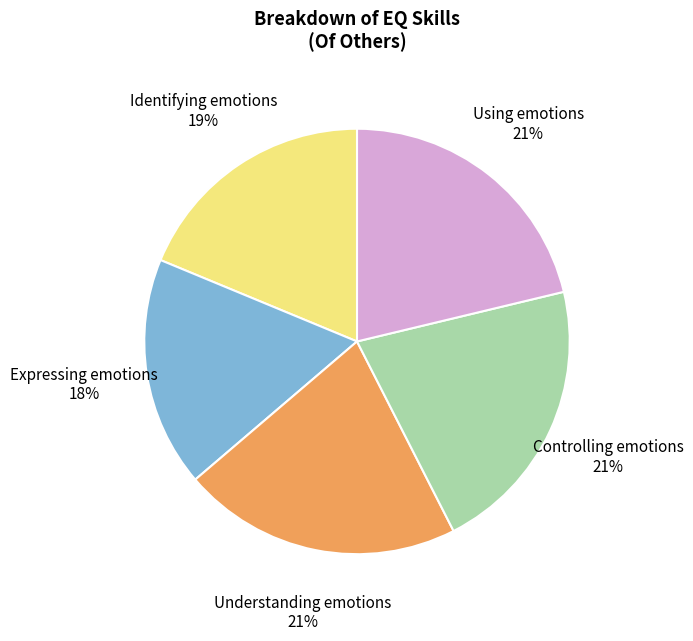

Which slice is the smallest?

Expressing emotions